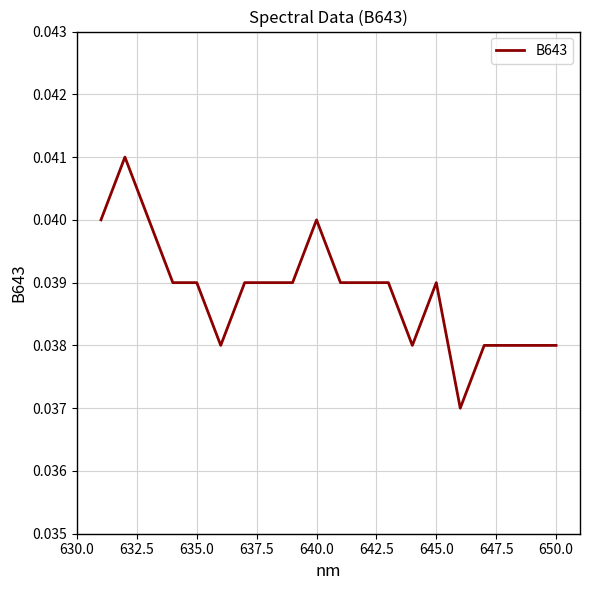

The chart shows a value of 0.1 at 650.0. True or false?

False